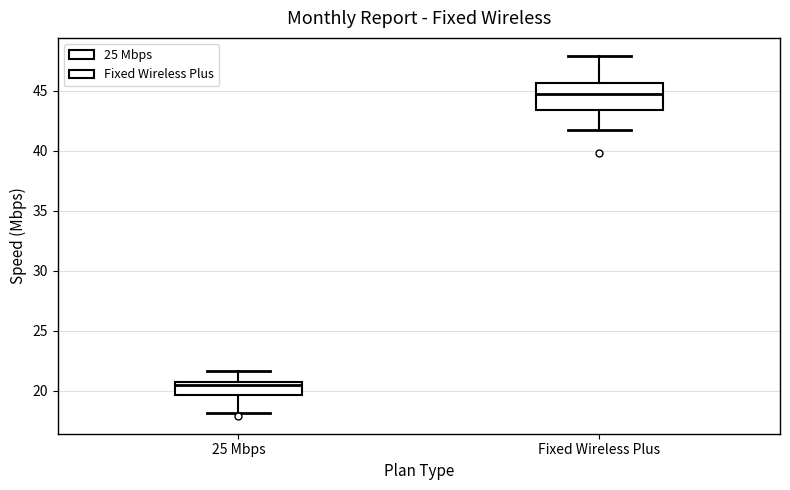

Reading left to right, transcribe this box plot: for each box, give where its median line is, the range the box spans, and where its two whiskers end, as read against the y-axis. The values are not printed on the chart, so give them approximately, as read against the axis.

25 Mbps: median 20.5 (just below the box's upper edge), box 19.5 to 20.5, whiskers 18.0 to 21.5
Fixed Wireless Plus: median 44.5, box 43.5 to 45.5, whiskers 41.5 to 48.0